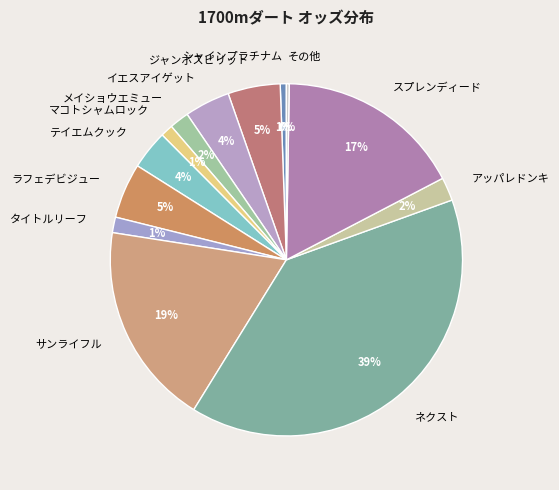

Is the sum of サンライフル and マコトシャムロック greater than half?

No